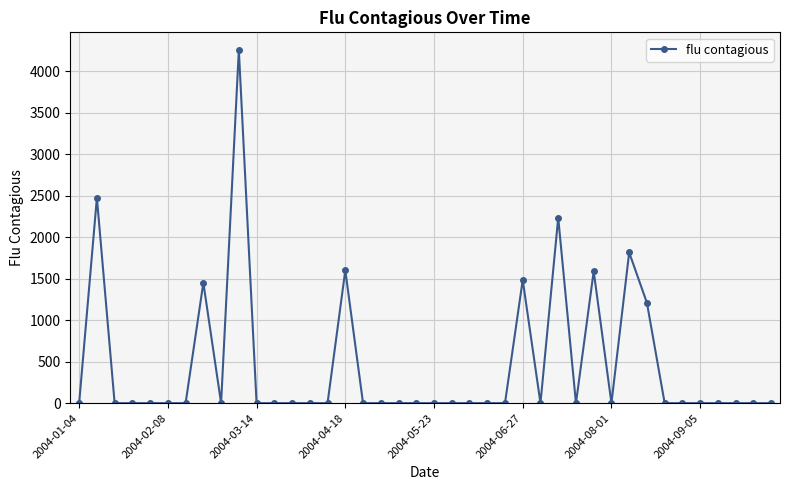

True or false: the data has more than 0 interior local peaks.

True